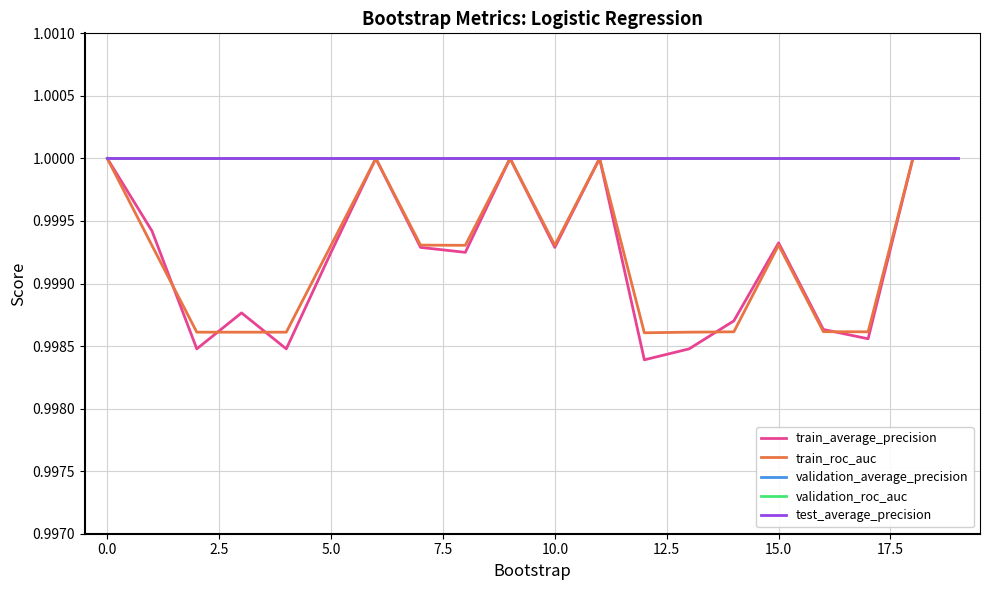

True or false: test_average_precision has more than 0 points higher than both neighbors.

False